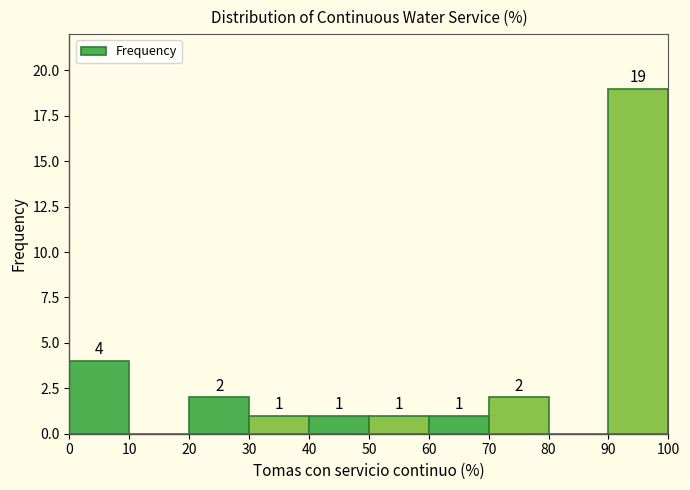

Which range on the x-axis has the tallest bar?

90 to 100